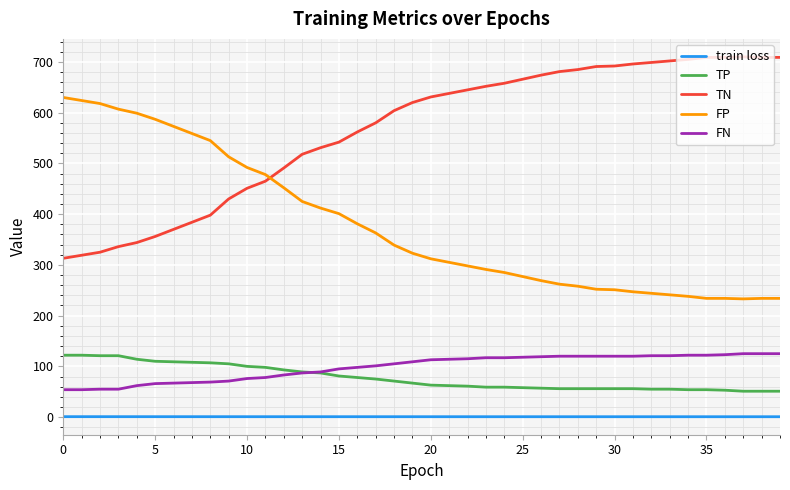

Which series has the largest total across all categories?

TN